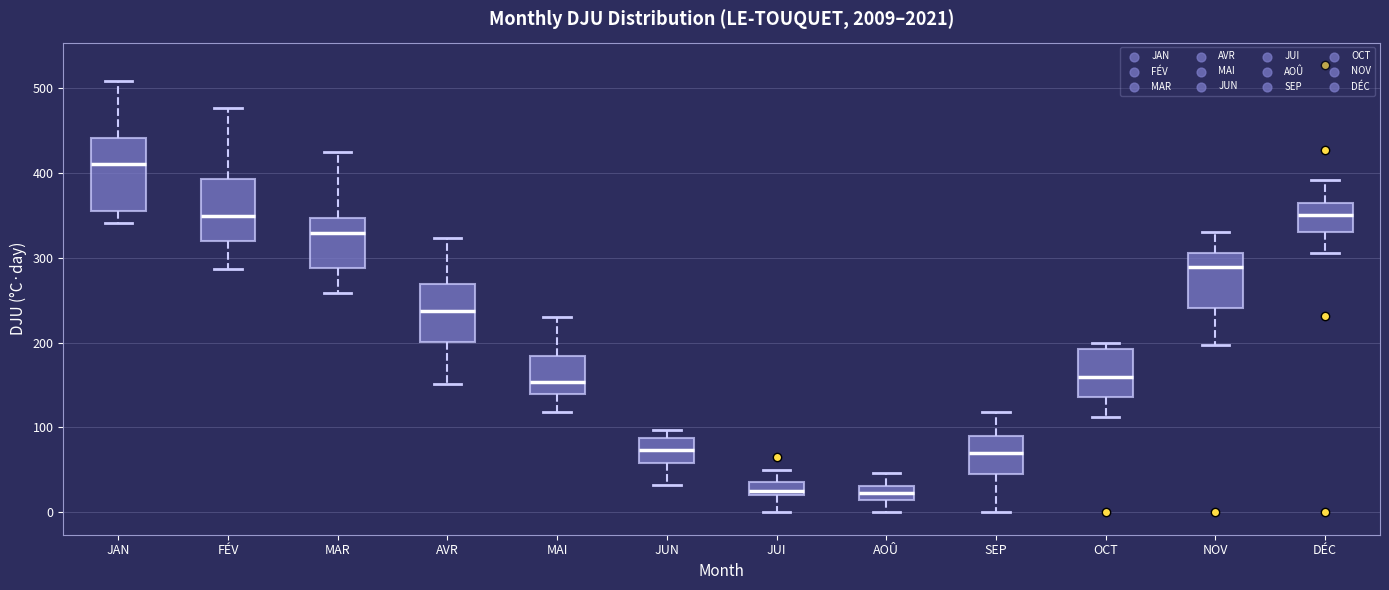

Where does the upper whisker of the box for SEP end on the y-axis? The values are not printed on the chart, so give them approximately, as read against the axis.

120